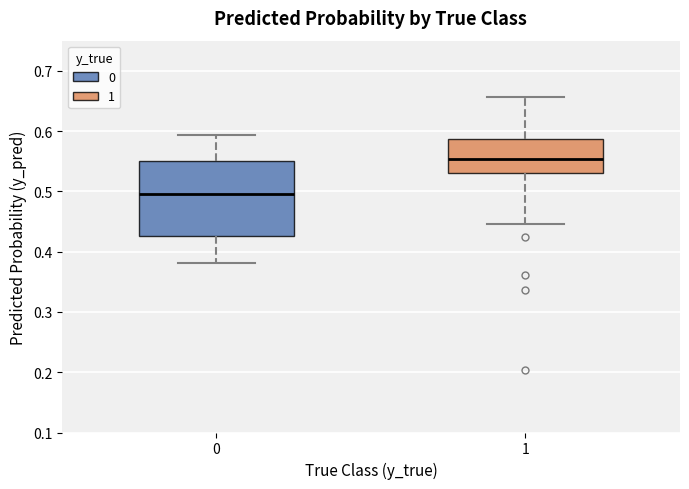

Reading left to right, read every box against the y-axis: the position of its median line, the range the box covers, and the ends of its whiskers. The values are not printed on the chart, so give them approximately, as read against the axis.

0: median 0.50, box 0.43 to 0.55, whiskers 0.38 to 0.59
1: median 0.55, box 0.53 to 0.59, whiskers 0.45 to 0.66